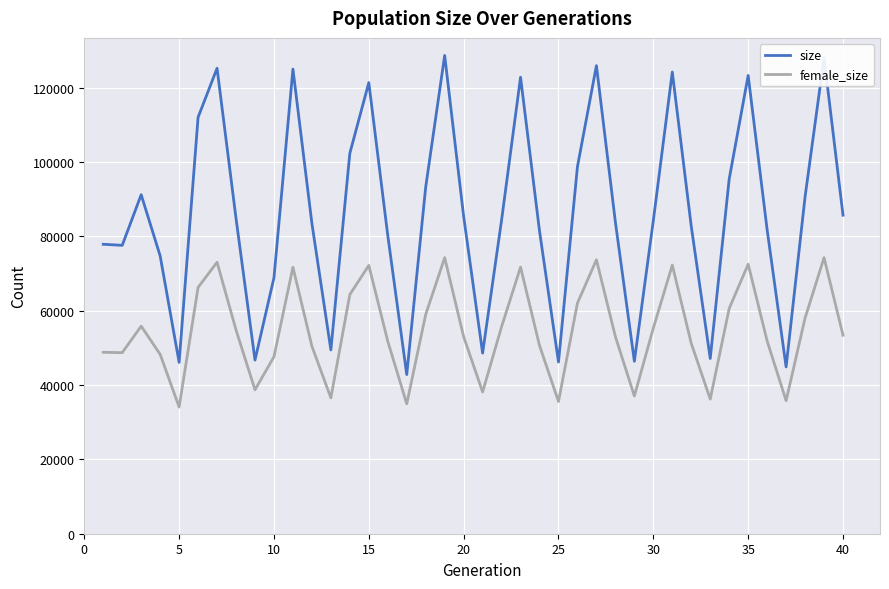

Which series has the largest total across all categories?

size